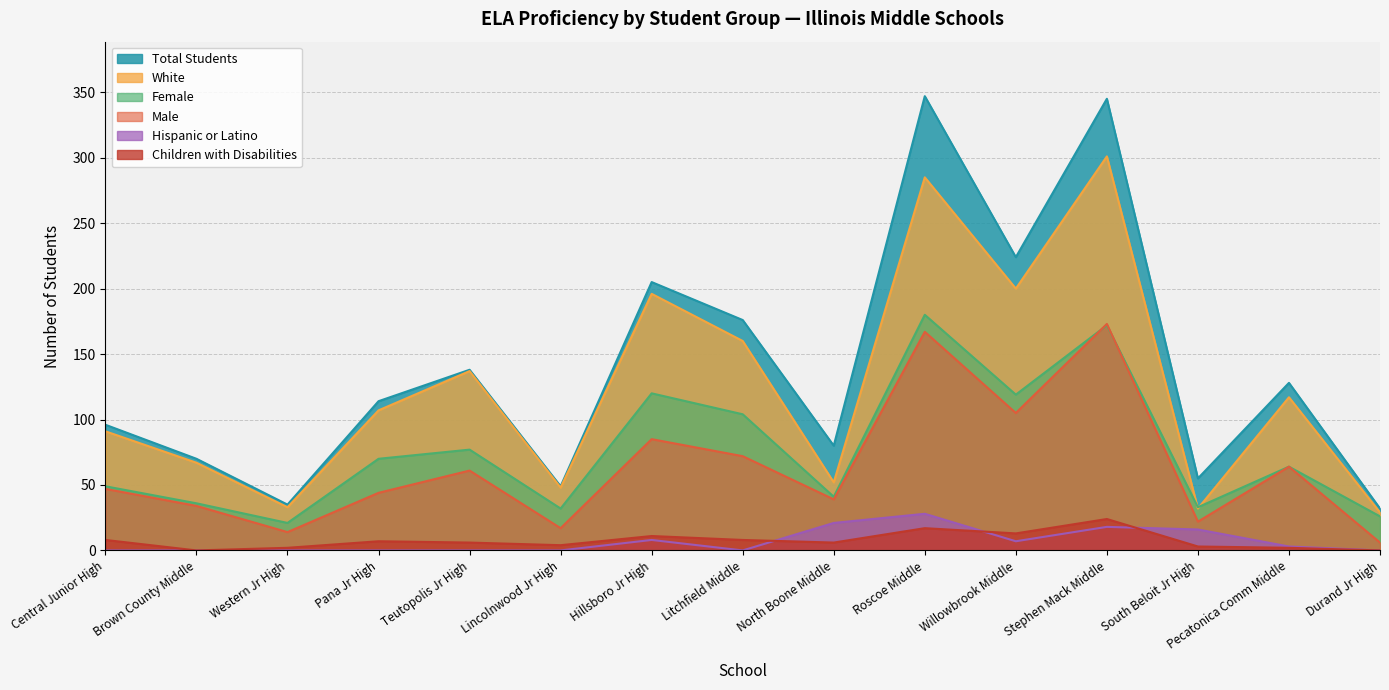

Where is White nearest to the value 165?

Litchfield Middle